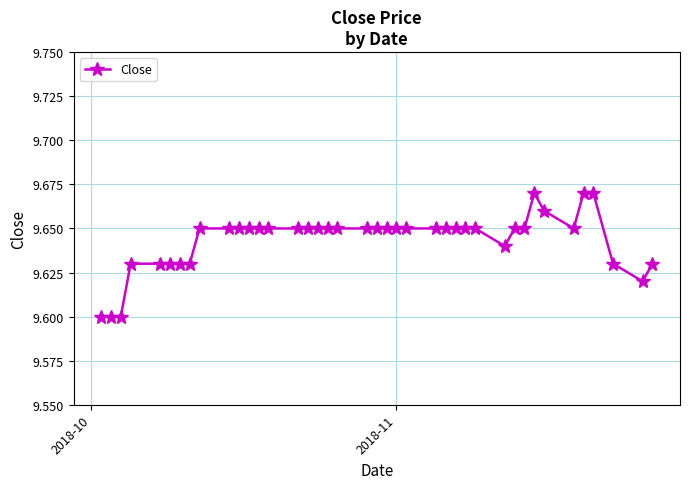

Count the values in the range 9 to 10.

40